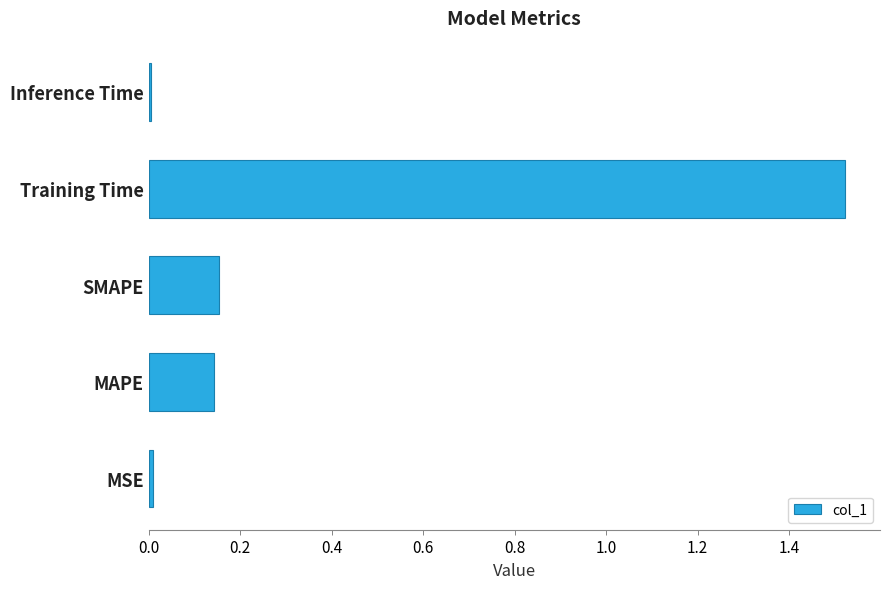

Which label corresponds to the largest value in the chart?

Training Time